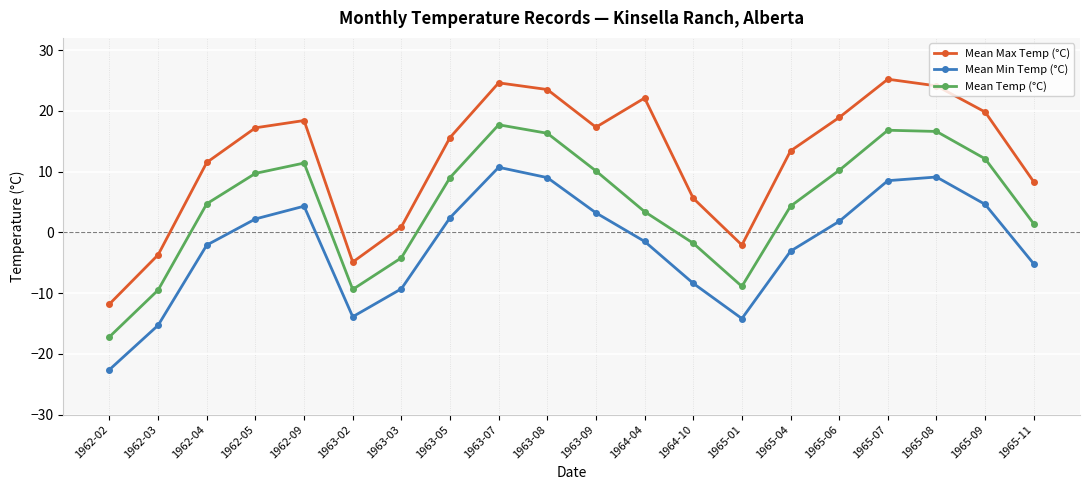

Which series has the largest total across all categories?

Mean Max Temp (°C)